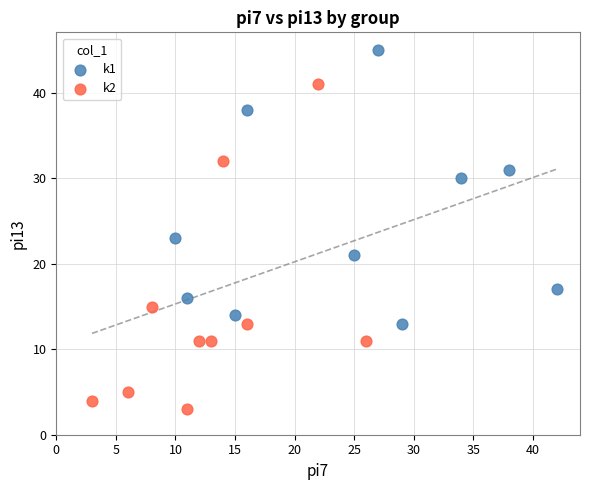

Which series has the largest Y range (max minus min)?

k2